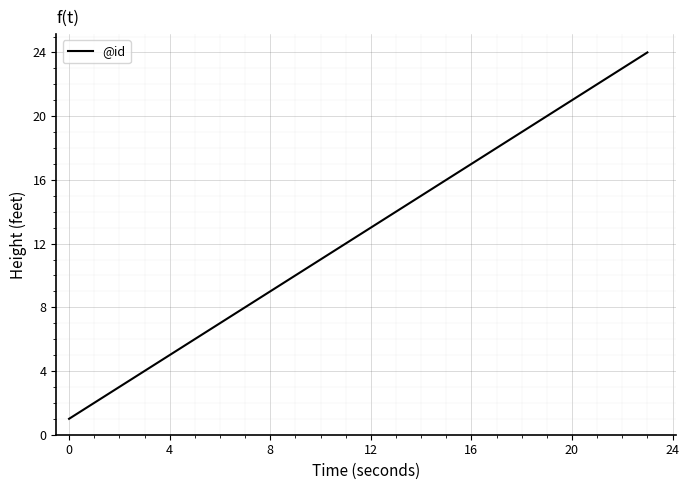

What is the maximum value shown in the chart?

24